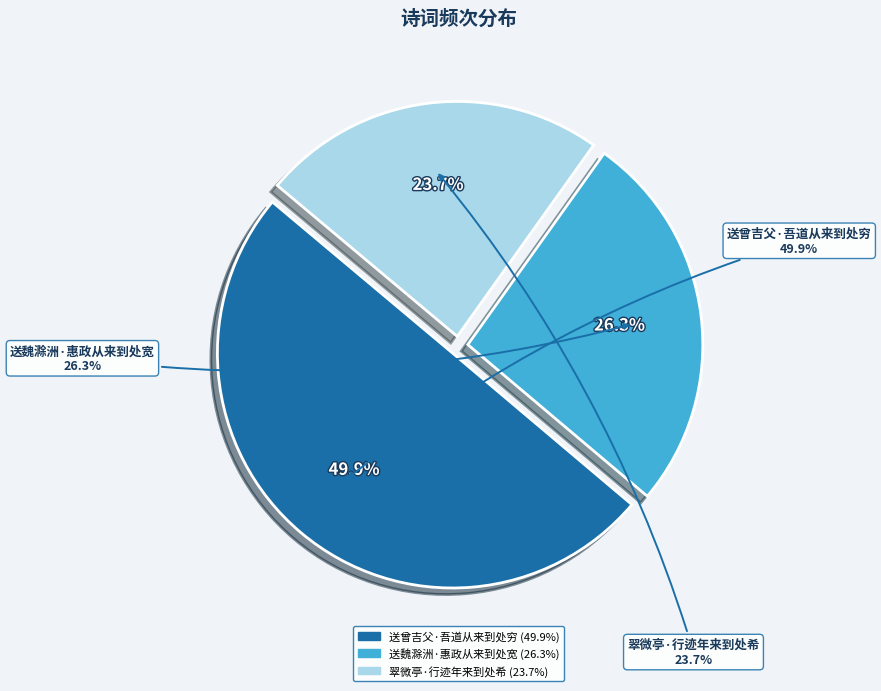

Does 翠微亭·行迹年来到处希 represent more than half of the total?

No